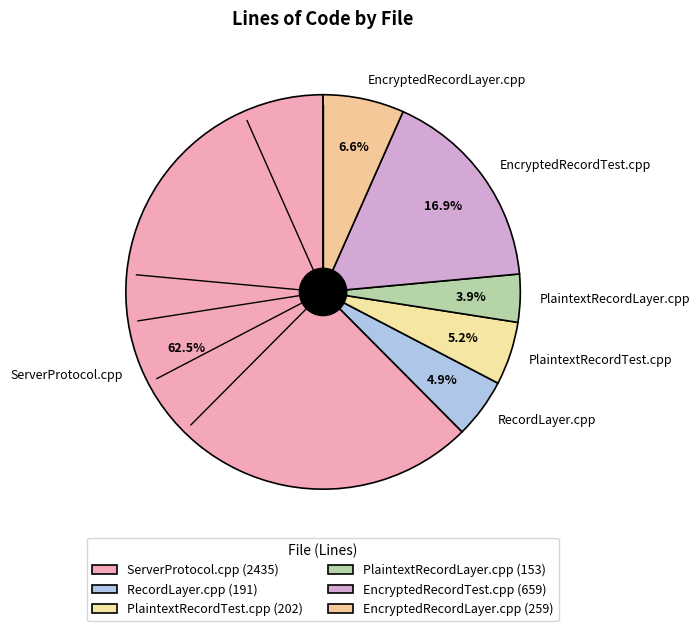

True or false: RecordLayer.cpp accounts for 16% of the total.

False